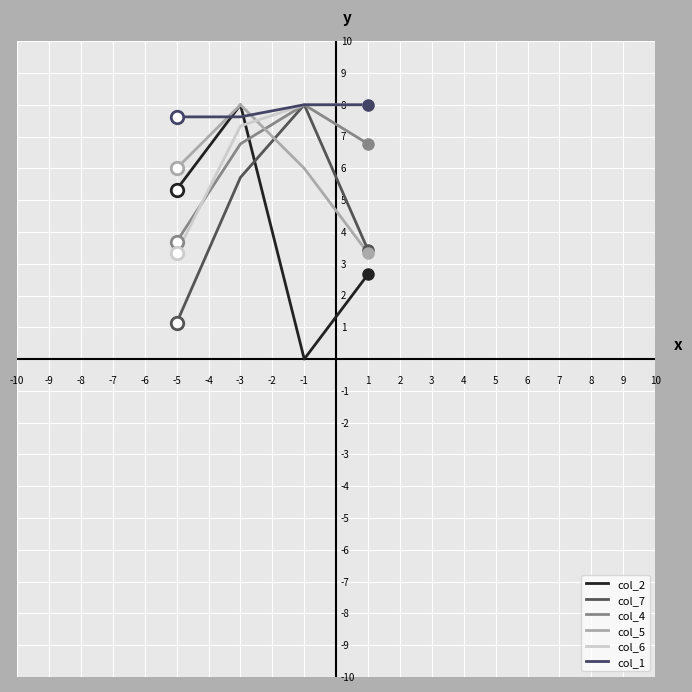

Does the chart display data point markers on the line(s)?

No